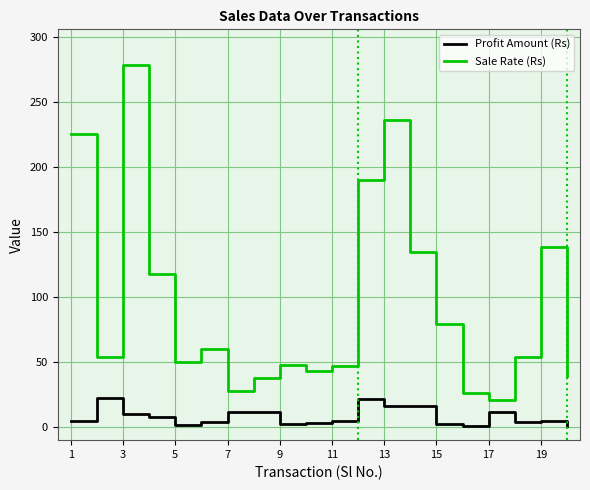

What is the difference between the maximum and minimum values in the Profit Amount (Rs) series?

21.5